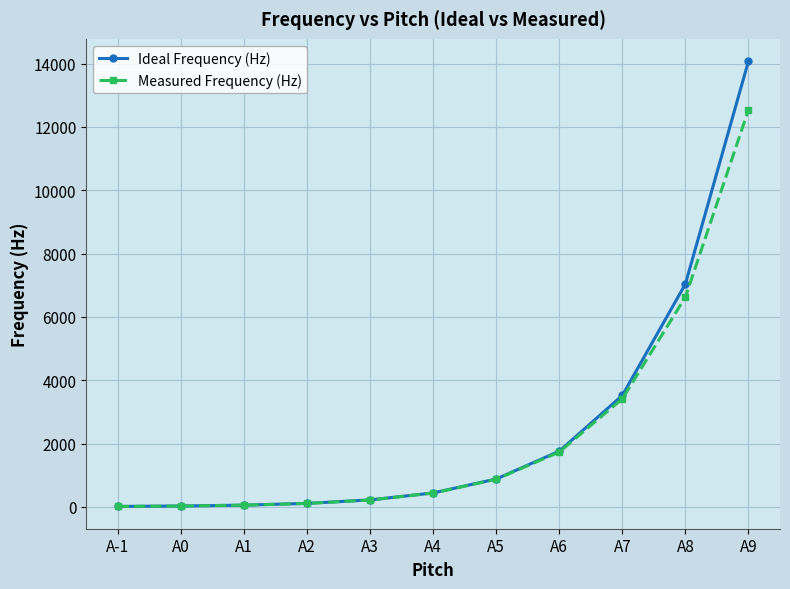

List the series in order of their peak value, lowest first.

Measured Frequency (Hz), Ideal Frequency (Hz)